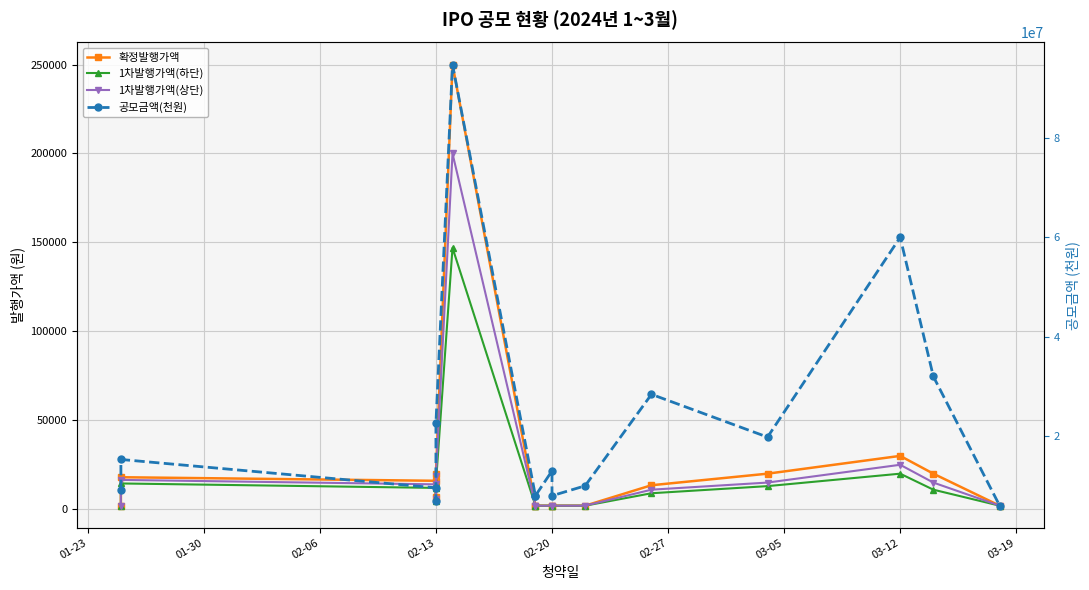

At how many categories does at least one series exceed 91342058?

1